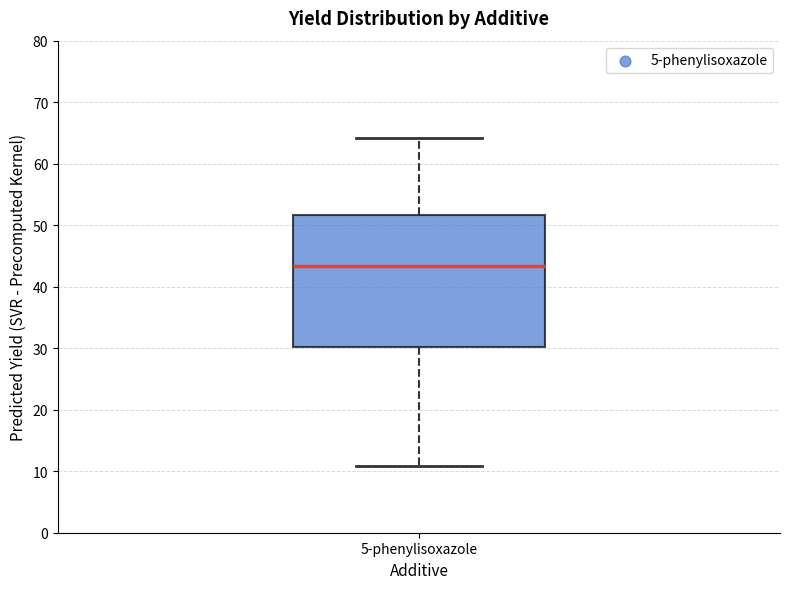

Transcribe this box plot: give where the median line is, the range the box spans, and where the two whiskers end, as read against the y-axis. The values are not printed on the chart, so give them approximately, as read against the axis.

median 43, box 30 to 52, whiskers 11 to 64